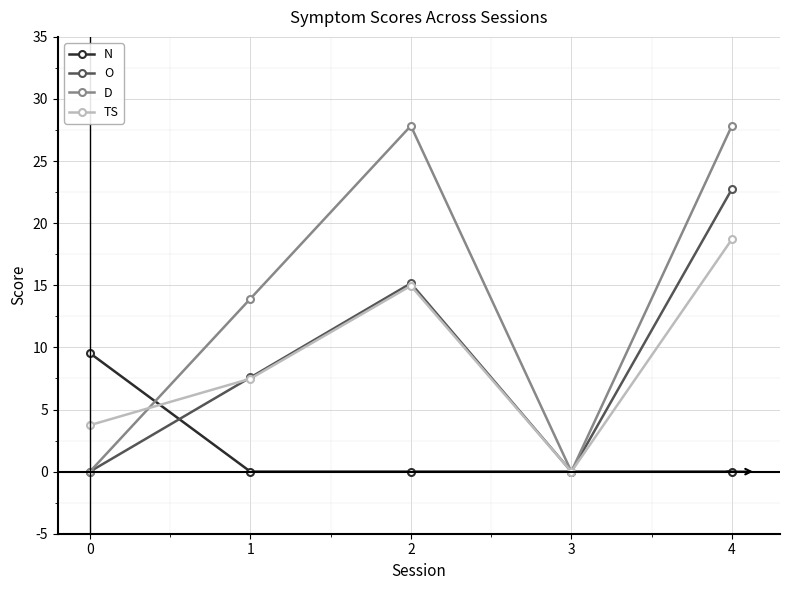

Rank the series by their maximum value, from highest to lowest.

D, O, TS, N